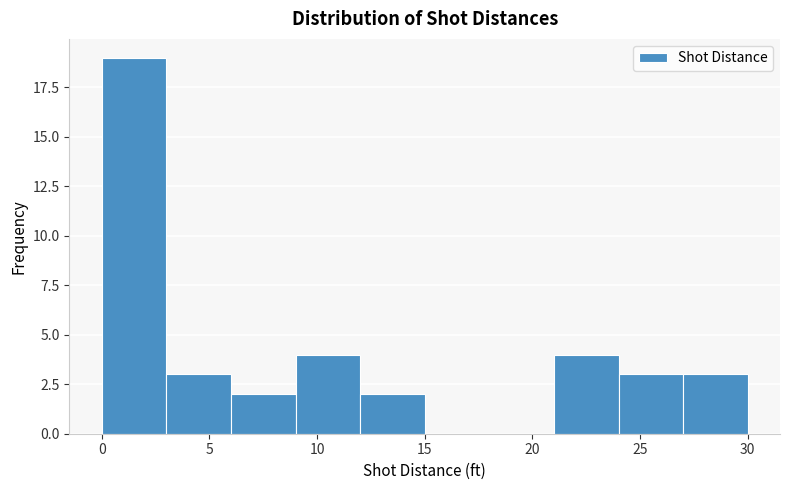

Which range on the x-axis has the tallest bar?

0 to 3